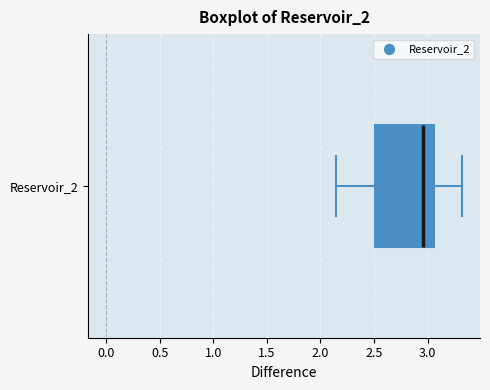

Where does the median line of the box for Reservoir_2 sit on the x-axis? The values are not printed on the chart, so give them approximately, as read against the axis.

2.95